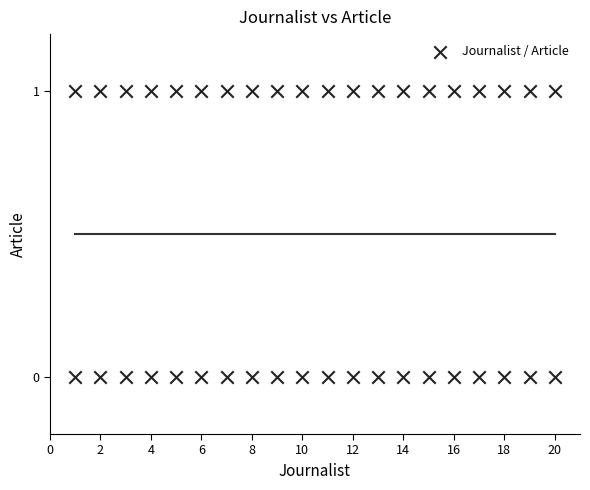

What is the range of X values (max minus min)?

19